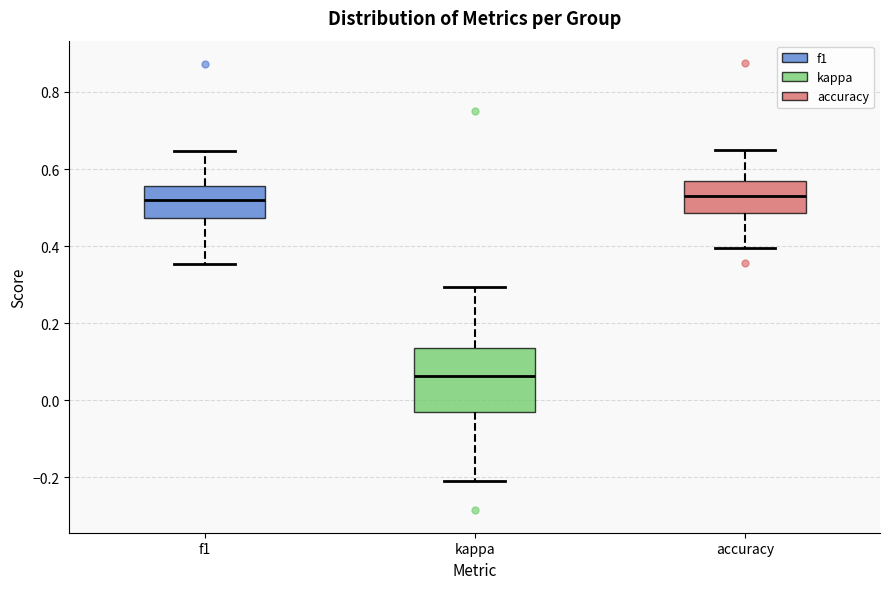

Where is the upper edge of the box for f1 on the y-axis? The values are not printed on the chart, so give them approximately, as read against the axis.

0.56